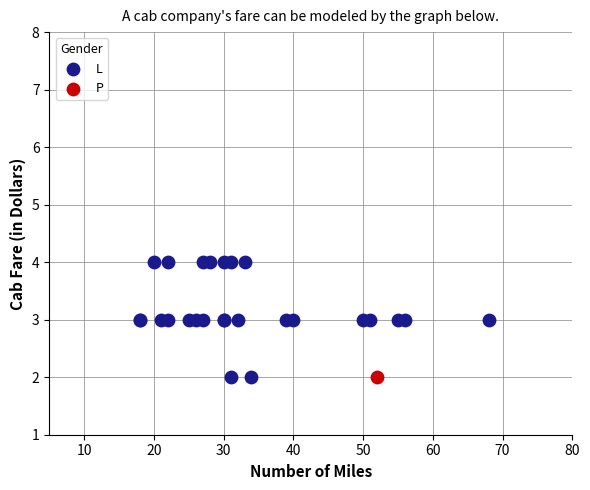

What are all the series names shown in the legend?

L, P